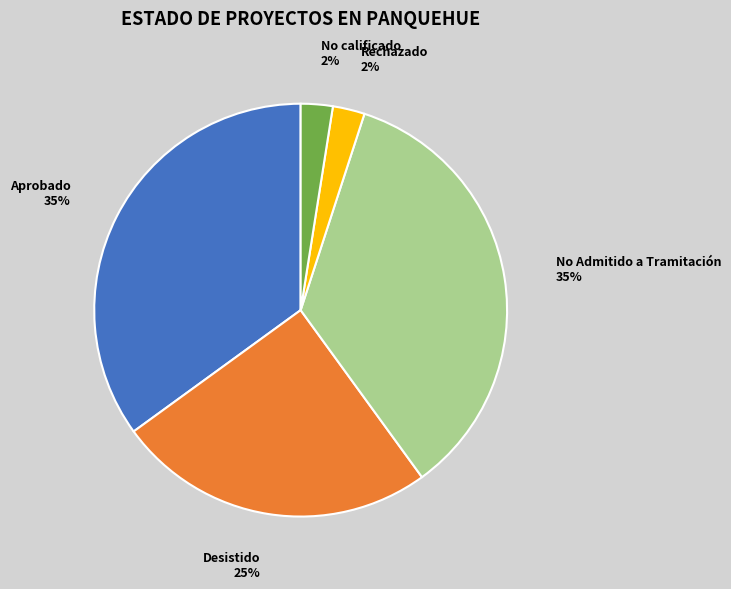

Does any single category account for the majority?

No